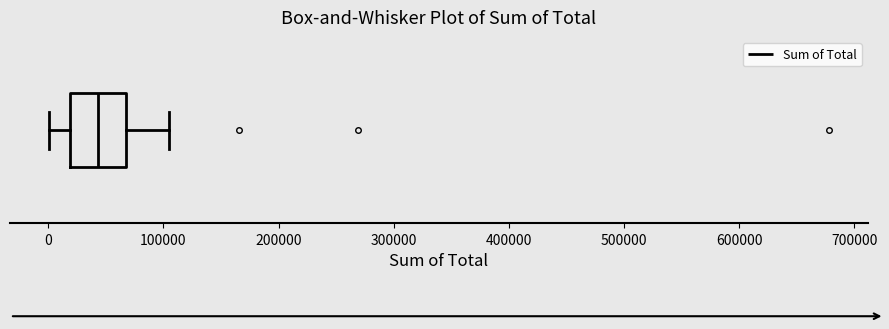

Read this box plot against the x-axis: the position of the median line, the range covered by the box, and the ends of both whiskers. The values are not printed on the chart, so give them approximately, as read against the axis.

median 40000, box 20000 to 70000, whiskers 0 to 100000